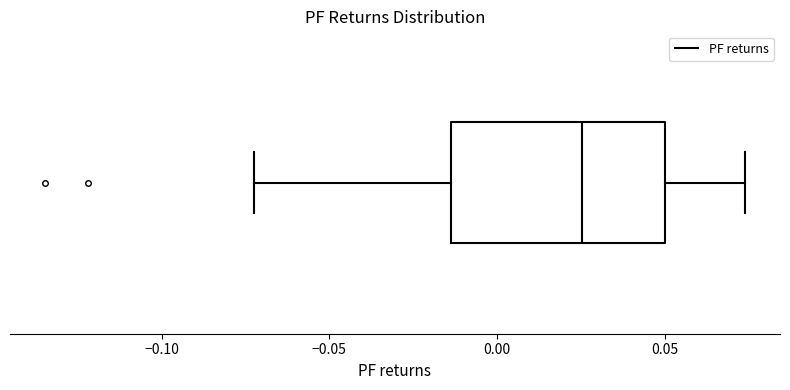

Where is the right edge of the box on the x-axis? The values are not printed on the chart, so give them approximately, as read against the axis.

0.050